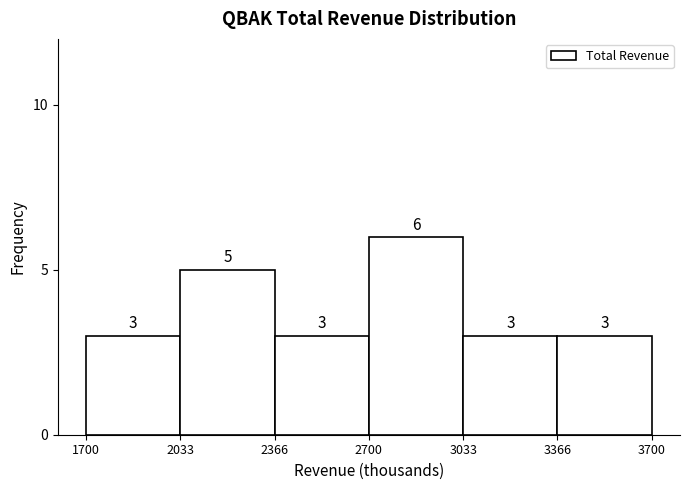

Reading left to right, list every bar in this chart as the range it spans on the x-axis followed by its height.

1700 to 2033: 3
2033 to 2366: 5
2366 to 2700: 3
2700 to 3033: 6
3033 to 3366: 3
3366 to 3700: 3